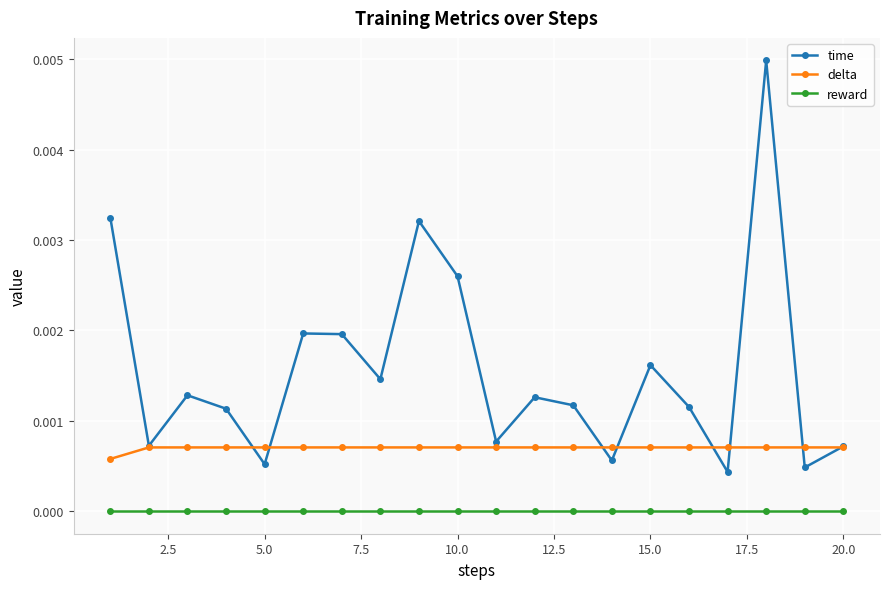

True or false: reward and time cross at least once.

False